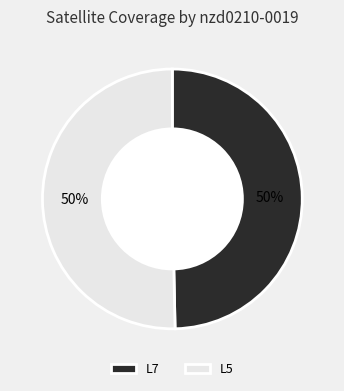

What is the ratio of the value at L7 to the value at L5?

1.0